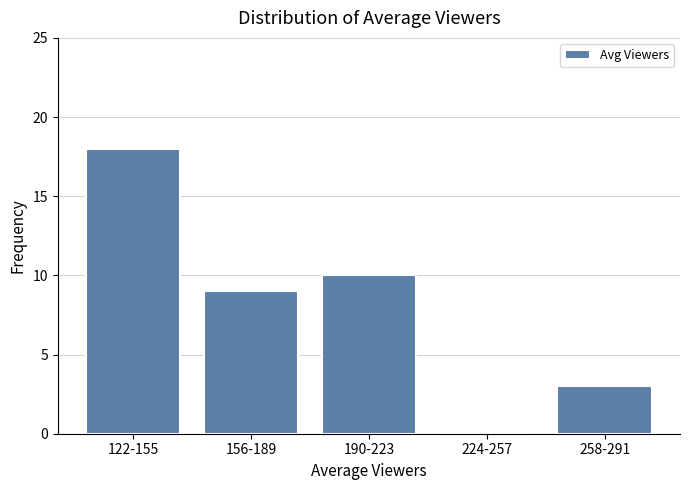

Reading right to left, transcribe all the data shown in this chart.

258-291=3	224-257=0	190-223=10	156-189=9	122-155=18